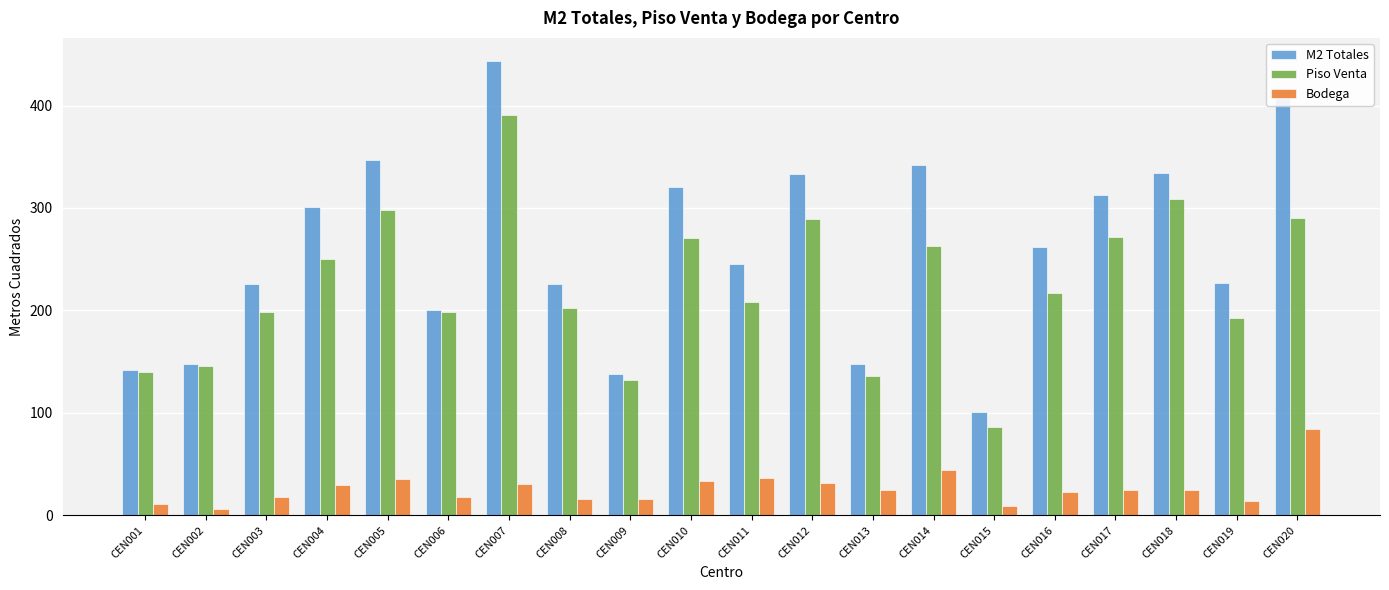

How many groups of bars are there?

20